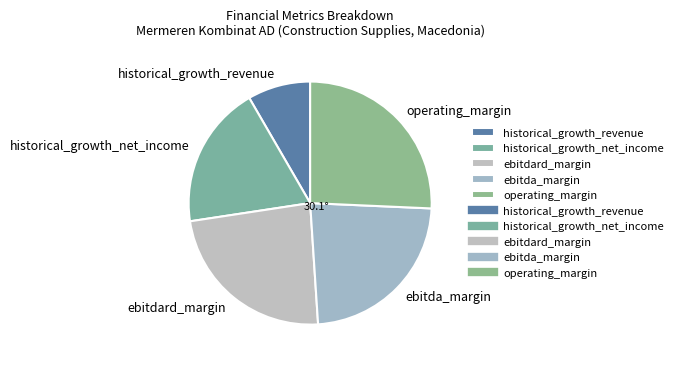

Is it true that historical_growth_net_income is 32% of the pie?

False